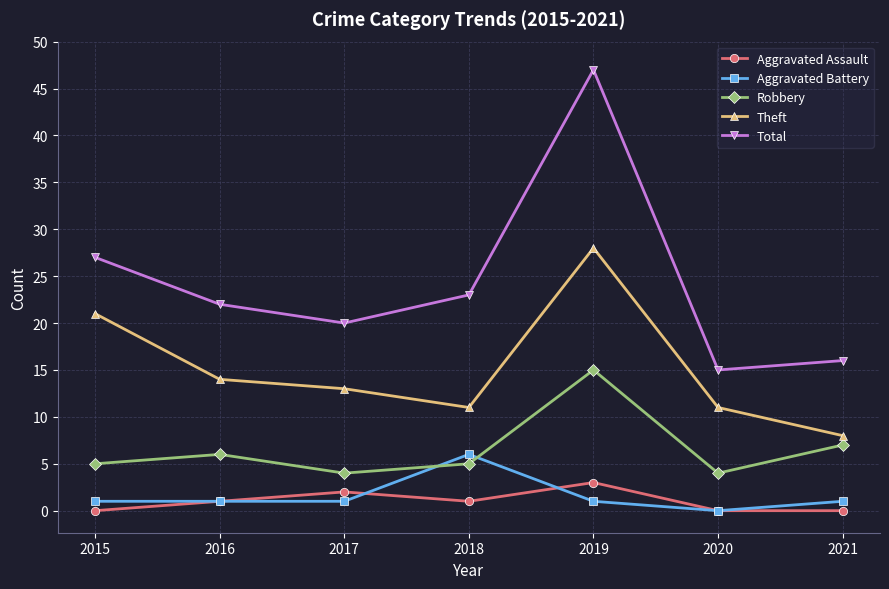

Is the value of Theft at 2020 greater than the value of Robbery at 2019?

No